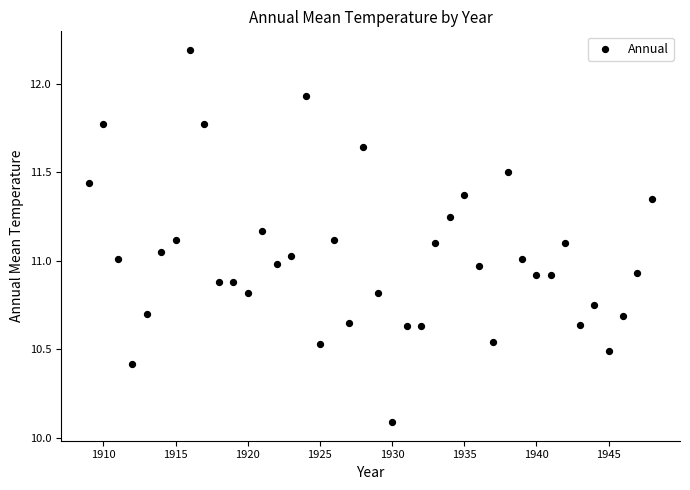

What is the range of Y values (max minus min)?

2.1